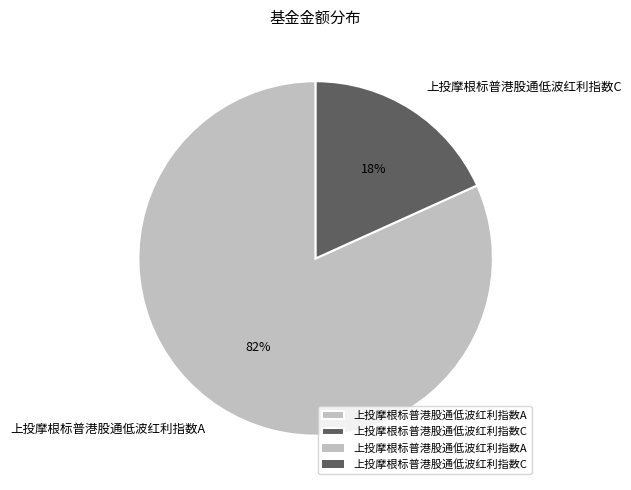

To the nearest percent, what is the difference between the largest and smallest slice percentages?

64%